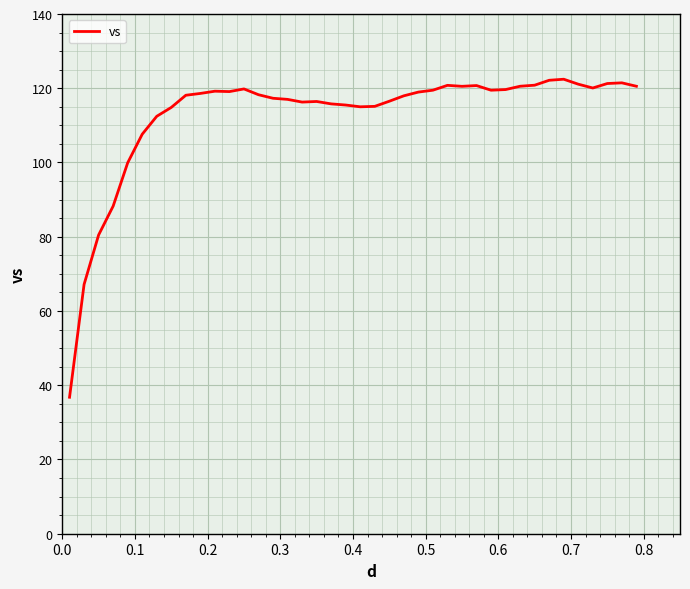

Does the chart have visible grid lines?

Yes